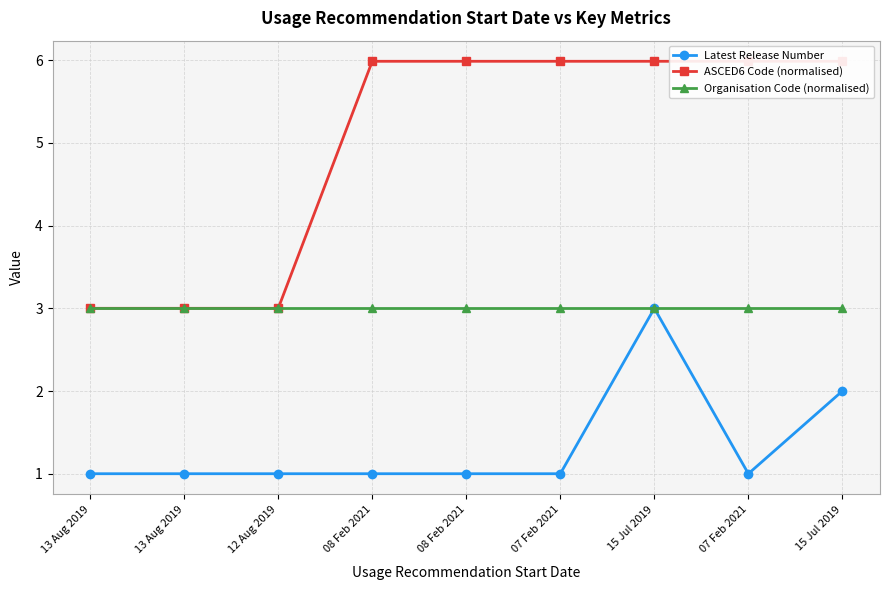

What is the maximum value for Organisation Code (normalised)?

3